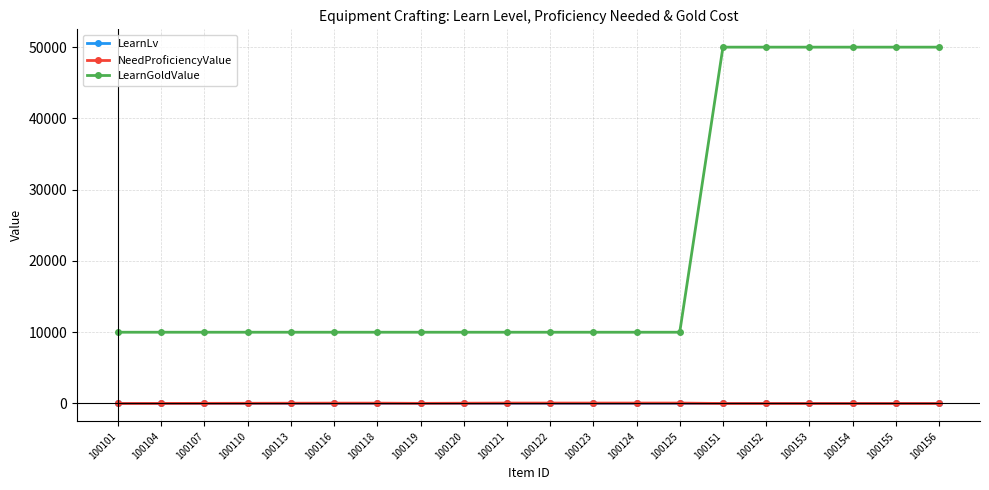

True or false: LearnGoldValue and LearnLv cross at least once.

False